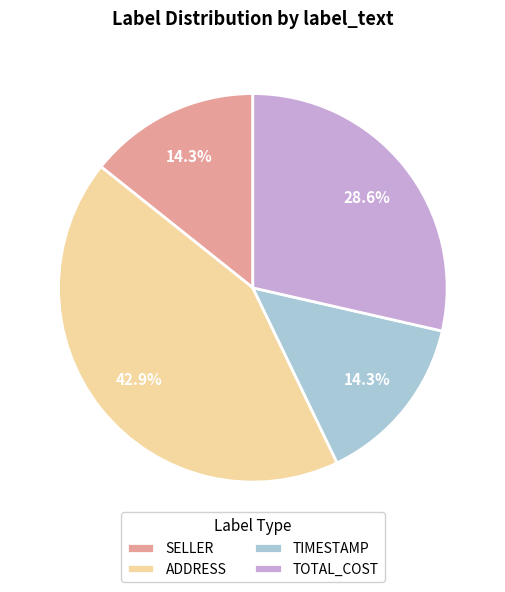

Is the sum of ADDRESS and TOTAL_COST greater than half?

Yes